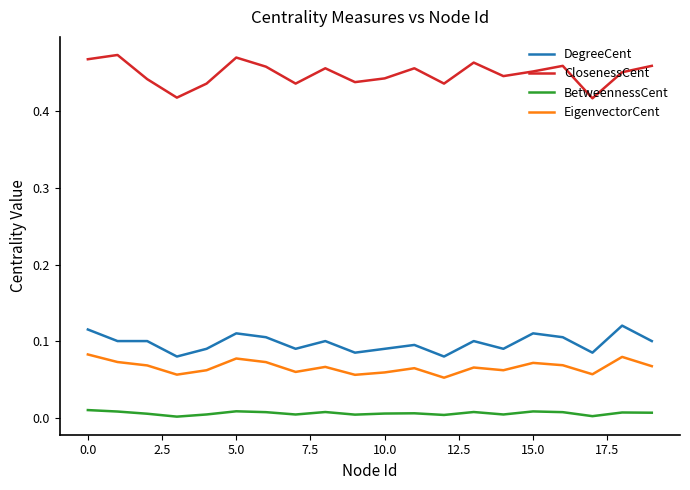

Which series has the largest total across all categories?

ClosenessCent